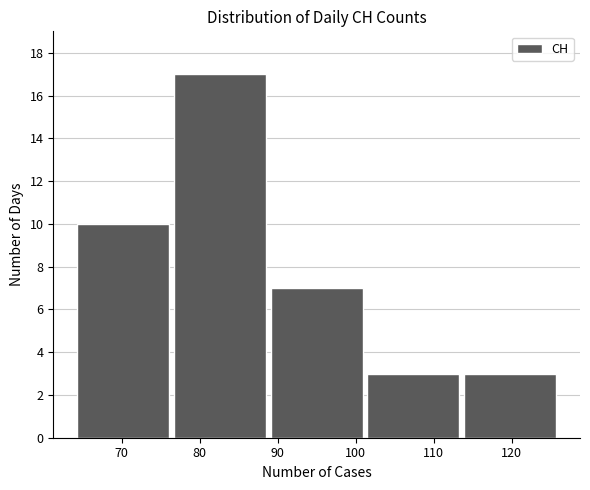

Reading left to right, transcribe this chart: for each bar, give the range it covers on the x-axis and its height. Neither the bar edges nor the heights are printed on the chart, so give them approximately, as read against the axes.

64.0 to 76.4: 10
76.4 to 88.8: 17
88.8 to 101.2: 7
101.2 to 113.6: 3
113.6 to 126.0: 3